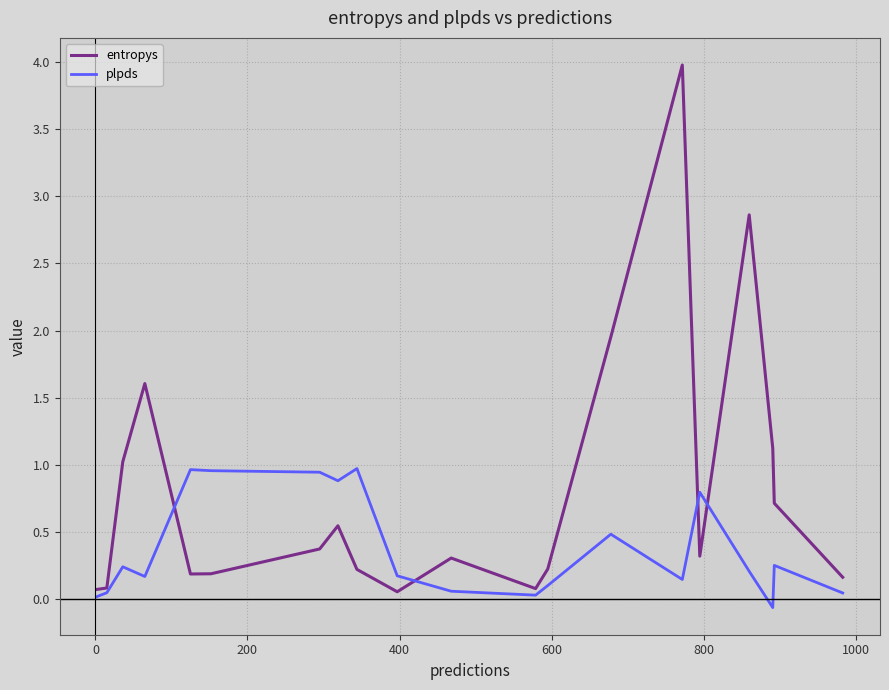

True or false: entropys and plpds cross at least once.

True